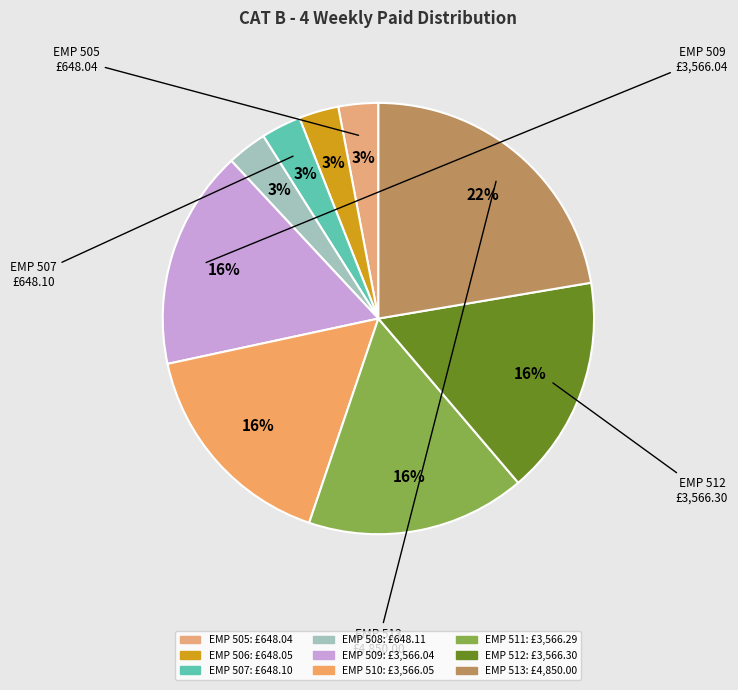

Is there a majority slice in this chart?

No